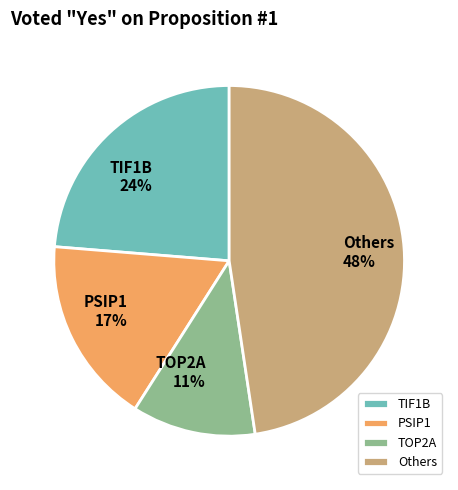

To the nearest percent, what is the difference between the TOP2A 11% and PSIP1 17% slice percentages?

6%